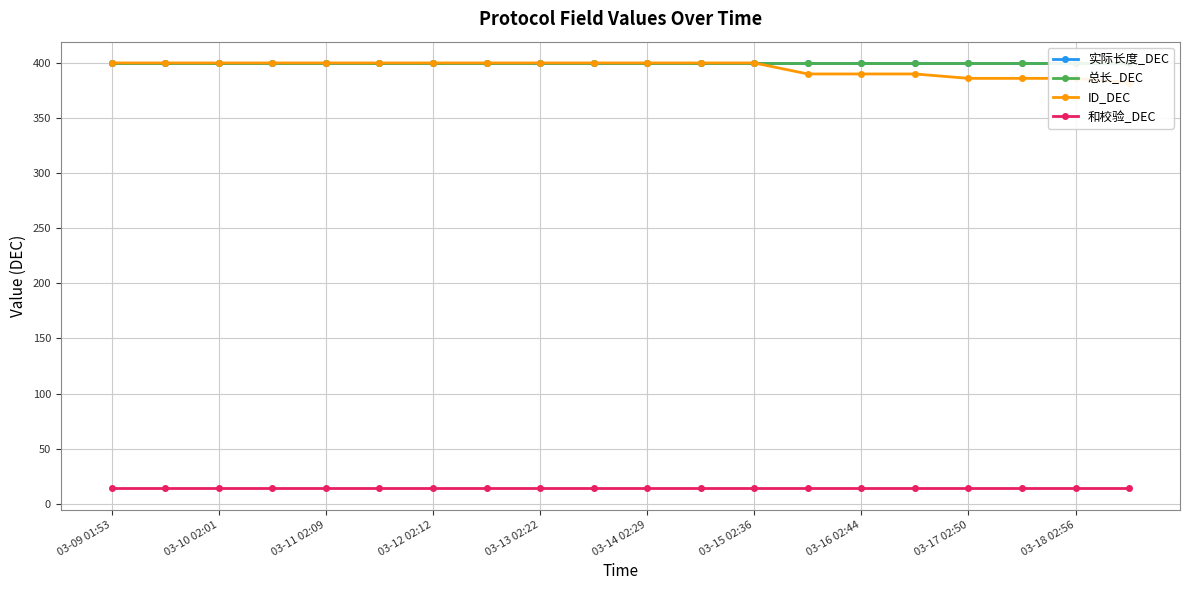

At which label is 和校验_DEC closest to 14?

03-09 01:53